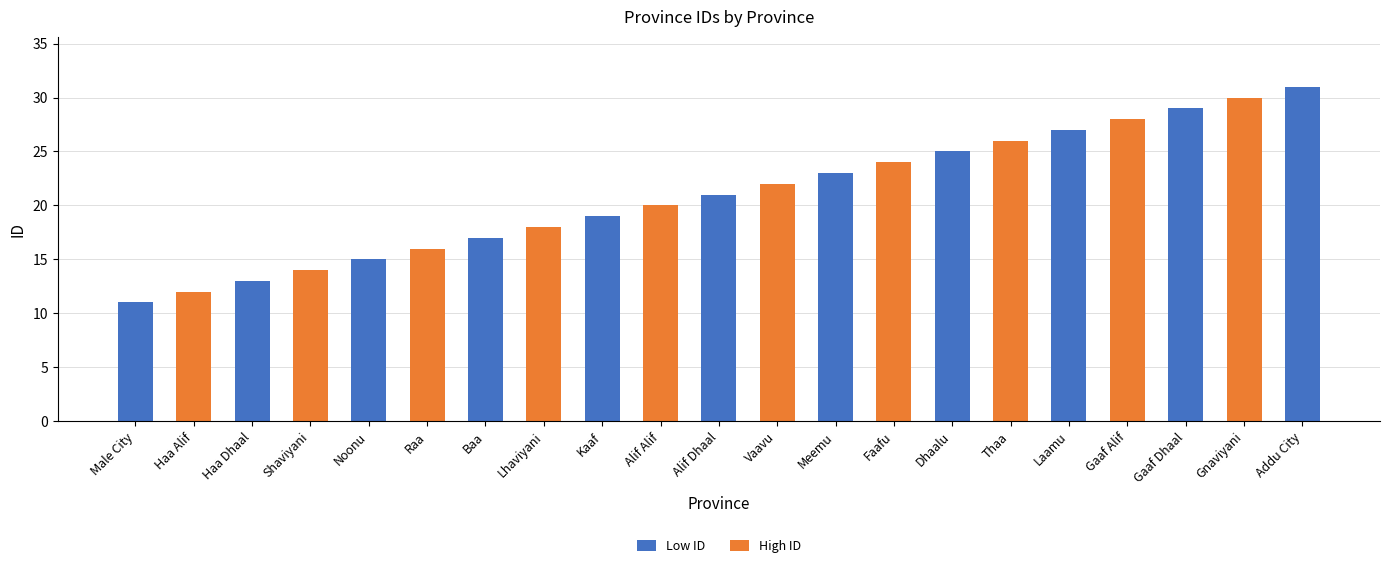

How many bars are there in total?

21